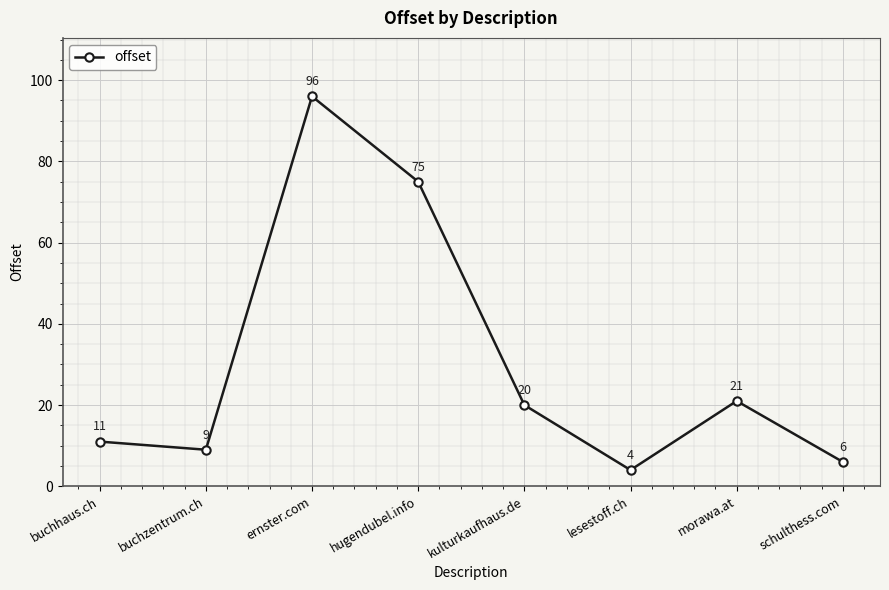

How many interior local peaks (higher than both neighbors) does the data have?

2